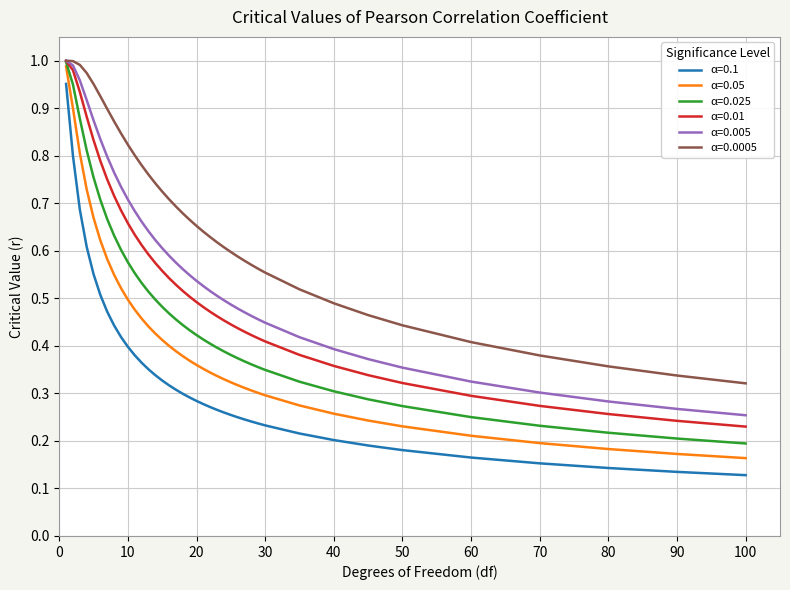

True or false: α=0.01 and α=0.1 intersect in this chart.

False